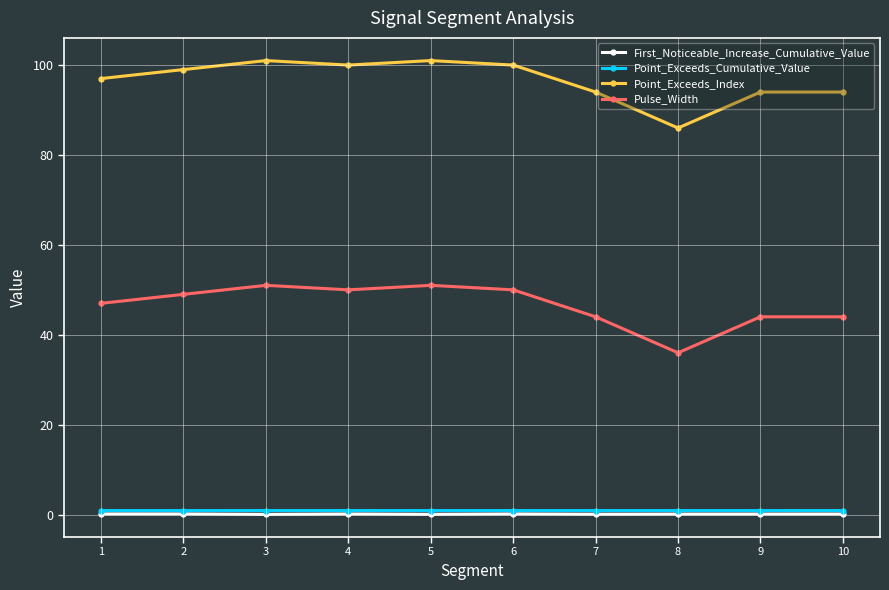

What is the sum of the Point_Exceeds_Index values at 10 and 8?

180.0